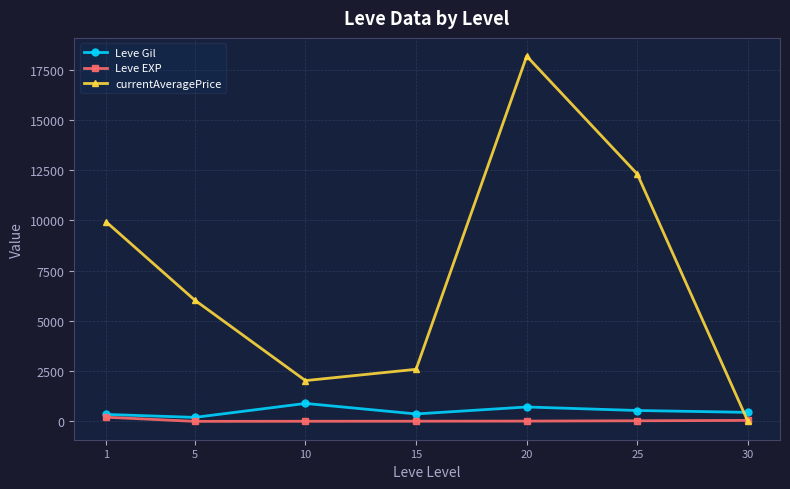

The Leve EXP series shows 33.7 at 25. True or false?

True